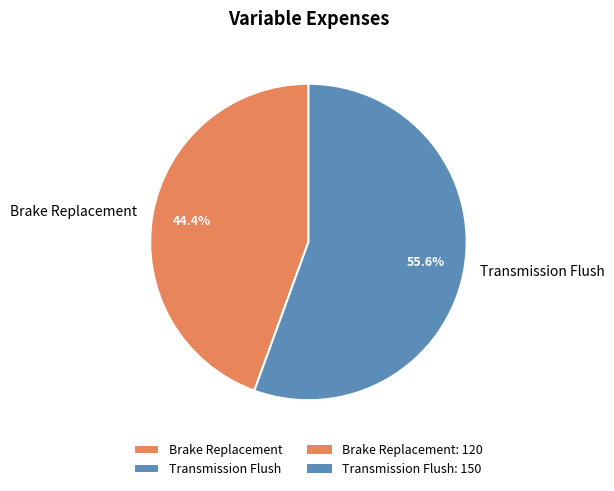

True or false: Brake Replacement accounts for 34% of the total.

False